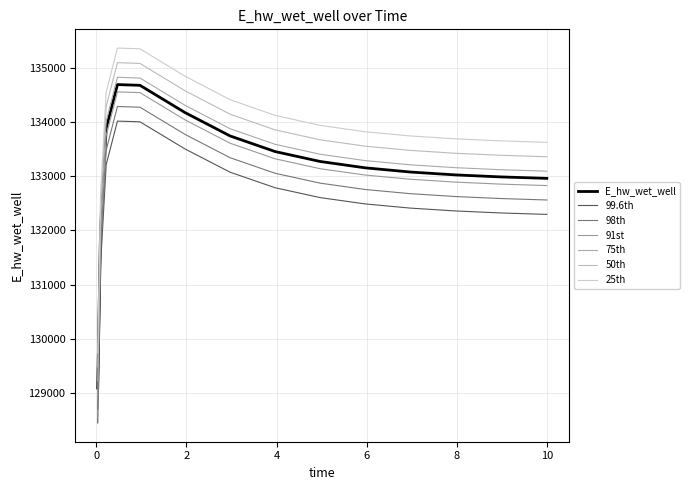

What is the label of the 7th point from the left?

2.96875